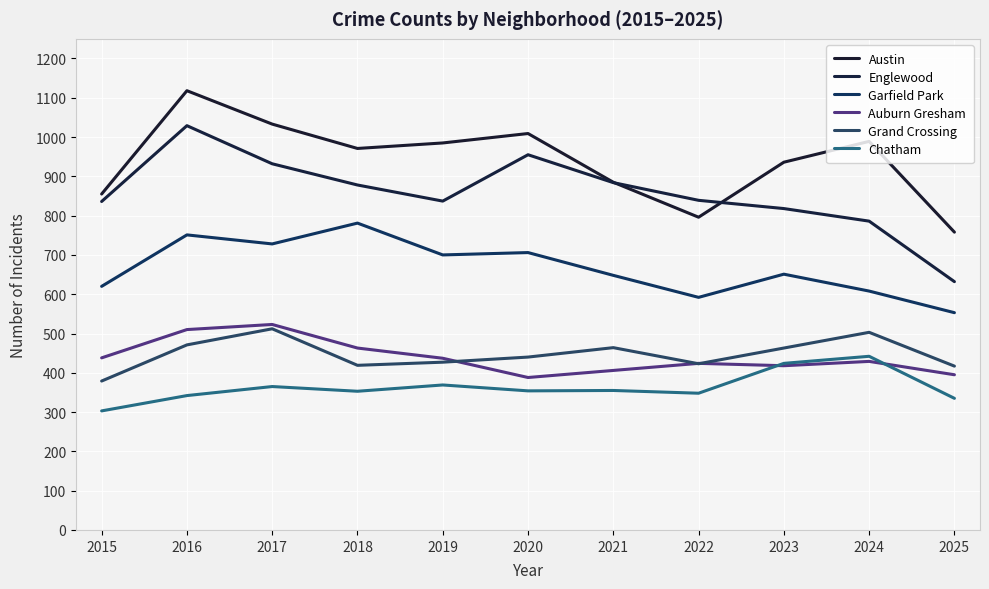

What is the minimum value shown in the chart?

303